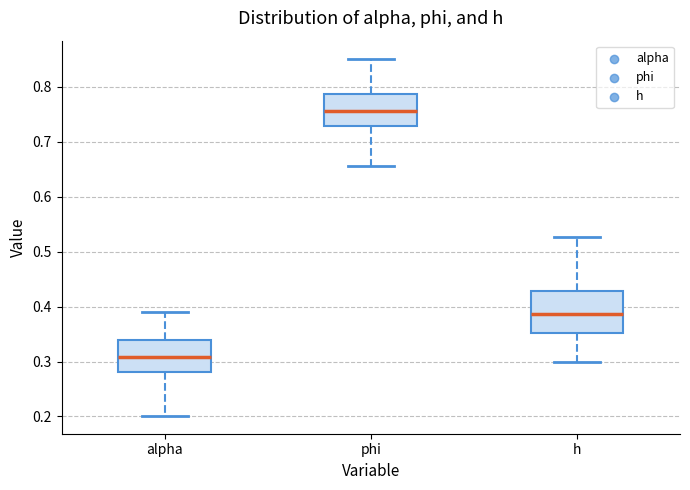

Which box has the highest median line?

phi